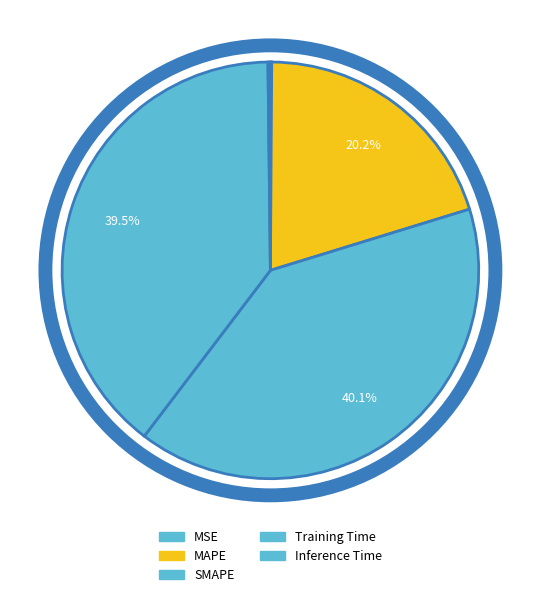

What is the ratio of the value at SMAPE to the value at MAPE?

2.0